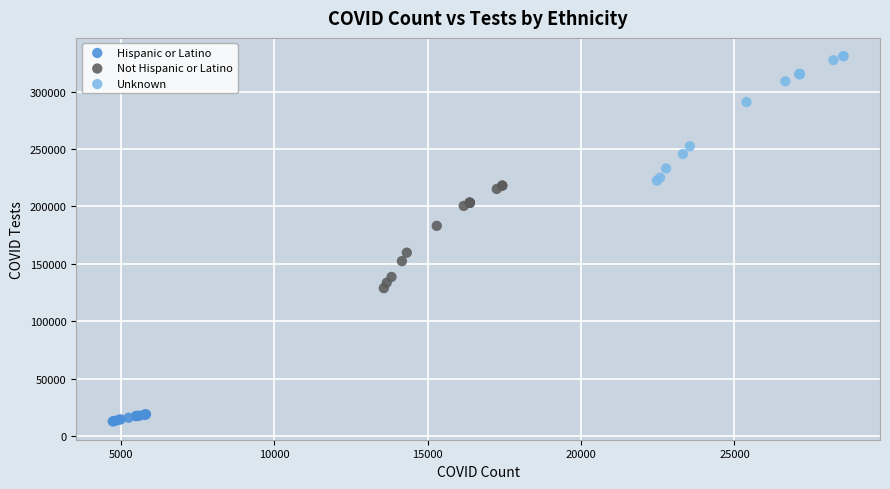

Which series reaches the minimum Y coordinate?

Hispanic or Latino